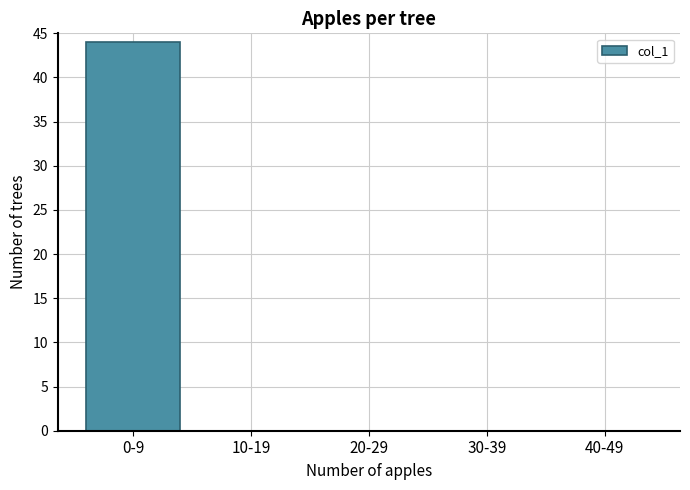

Reading right to left, transcribe all the data shown in this chart.

40-49=0	30-39=0	20-29=0	10-19=0	0-9=44